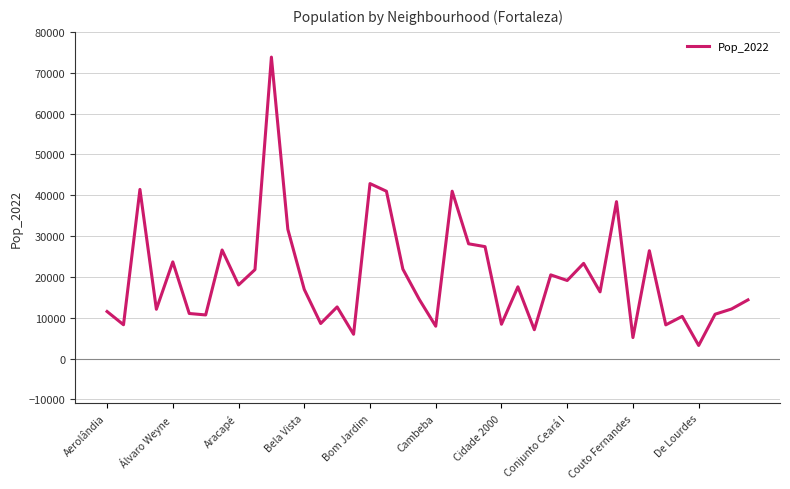

What is the average value?

20008